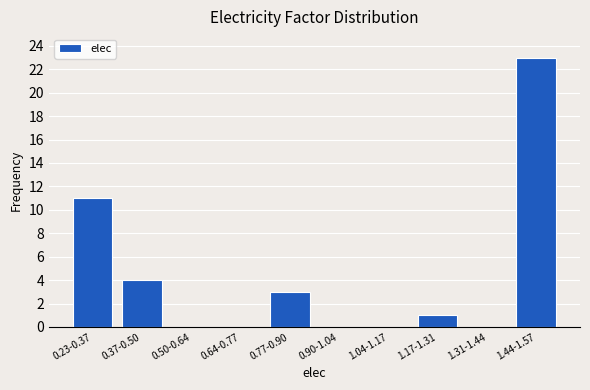

Reading left to right, extract all data points from this chart.

0.23-0.37=11	0.37-0.50=4	0.50-0.64=0	0.64-0.77=0	0.77-0.90=3	0.90-1.04=0	1.04-1.17=0	1.17-1.31=1	1.31-1.44=0	1.44-1.57=23